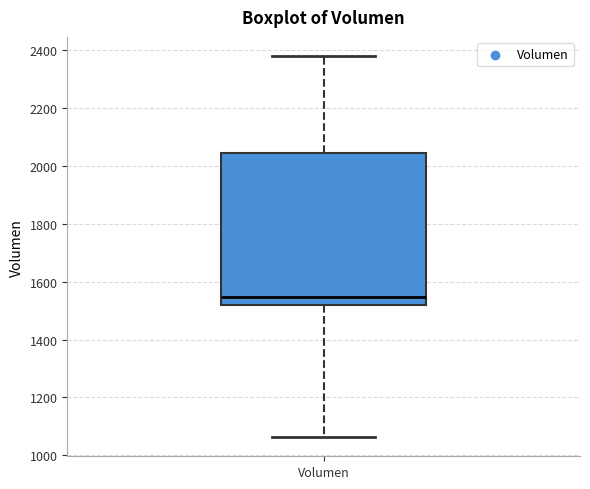

Read this box plot against the y-axis: the position of the median line, the range covered by the box, and the ends of both whiskers. The values are not printed on the chart, so give them approximately, as read against the axis.

median 1540, box 1520 to 2040, whiskers 1060 to 2380